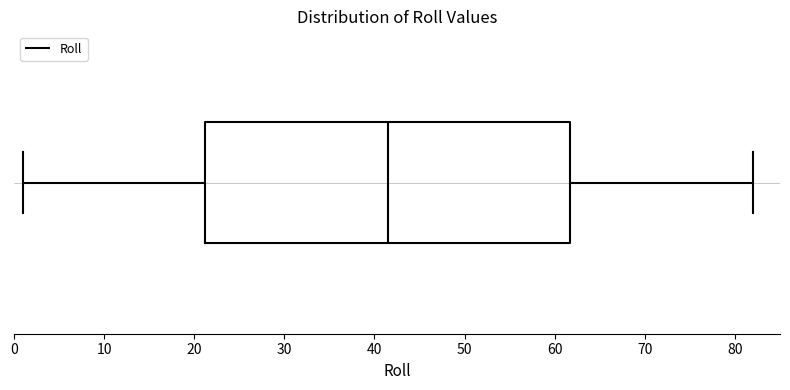

Transcribe this box plot: give where the median line is, the range the box spans, and where the two whiskers end, as read against the x-axis. The values are not printed on the chart, so give them approximately, as read against the axis.

median 42, box 21 to 62, whiskers 1 to 82